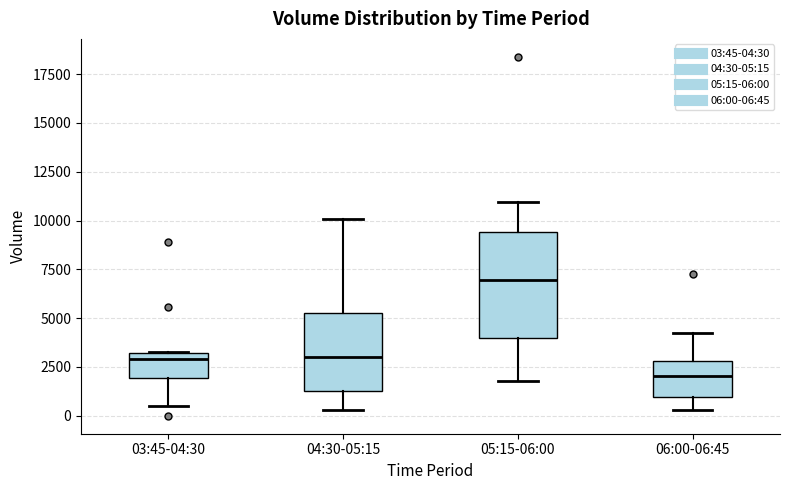

Reading left to right, read every box against the y-axis: the position of its median line, the range the box covers, and the ends of its whiskers. The values are not printed on the chart, so give them approximately, as read against the axis.

03:45-04:30: median 3000 (just below the box's upper edge), box 2000 to 3000, whiskers 500 to 3500
04:30-05:15: median 3000, box 1500 to 5500, whiskers 500 to 10000
05:15-06:00: median 7000, box 4000 to 9500, whiskers 2000 to 11000
06:00-06:45: median 2000, box 1000 to 3000, whiskers 500 to 4500